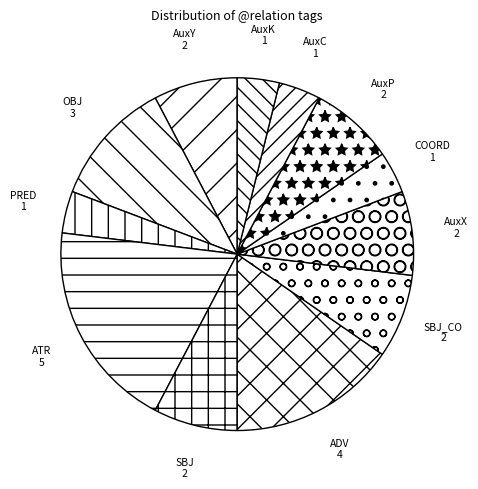

True or false: ATR accounts for 19% of the total.

True